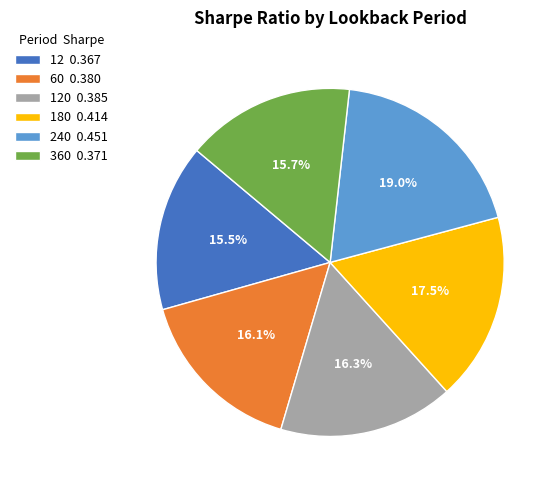

Which slice is the largest?

240 0.451